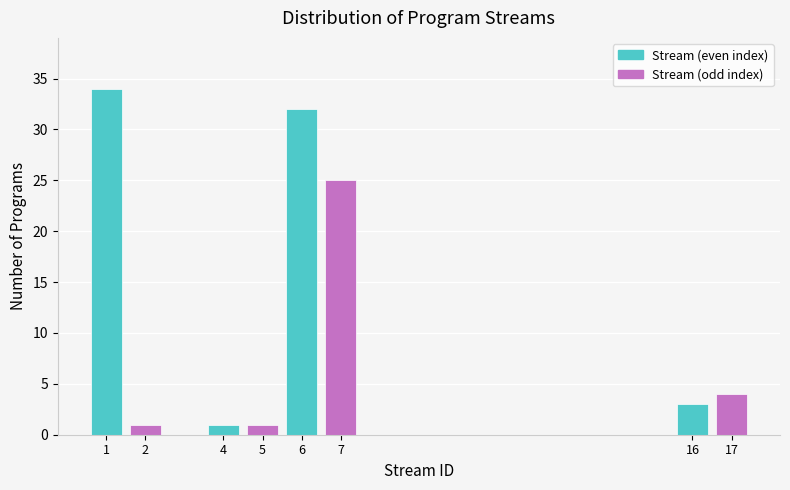

Reading left to right, what are all the values shown in this chart?

34	1	1	1	32	25	3	4